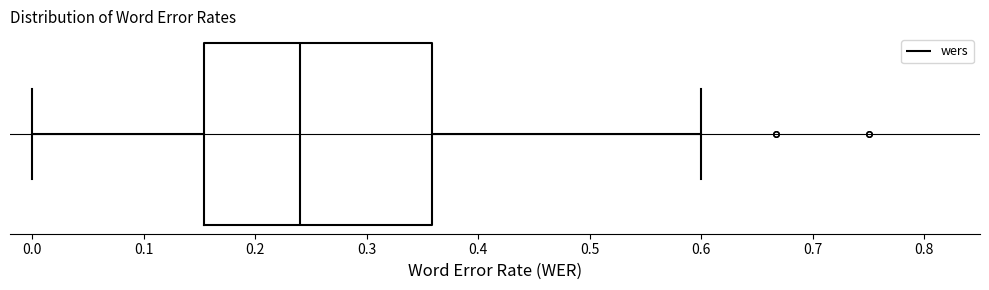

Read this box plot against the x-axis: the position of the median line, the range covered by the box, and the ends of both whiskers. The values are not printed on the chart, so give them approximately, as read against the axis.

median 0.24, box 0.15 to 0.36, whiskers 0.00 to 0.60